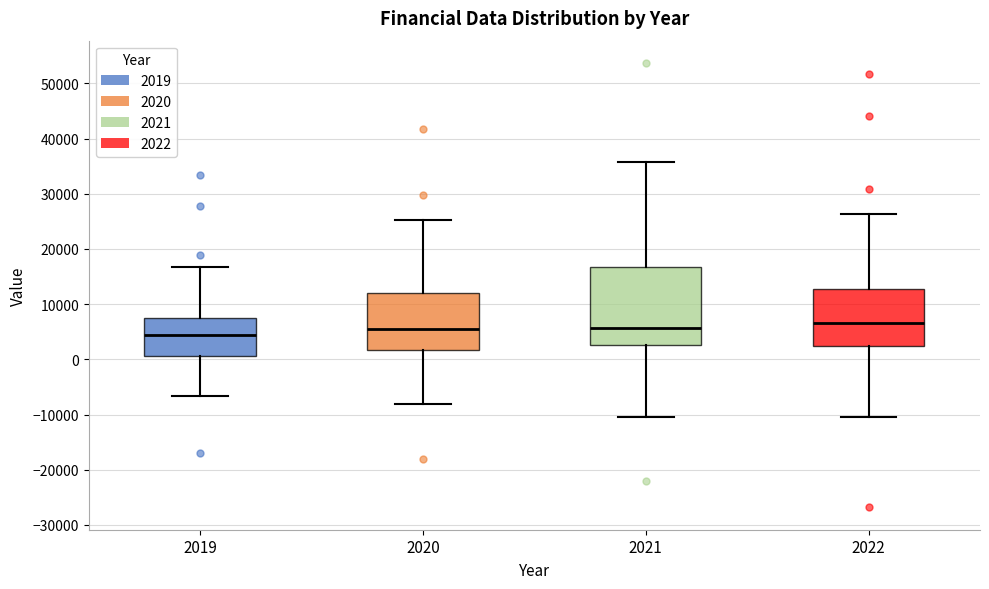

Which box has the highest median line?

2022